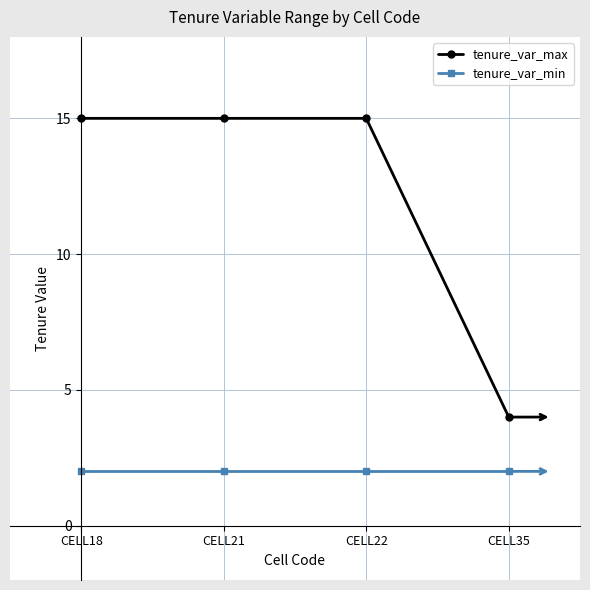

What are all the series names shown in the legend?

tenure_var_max, tenure_var_min